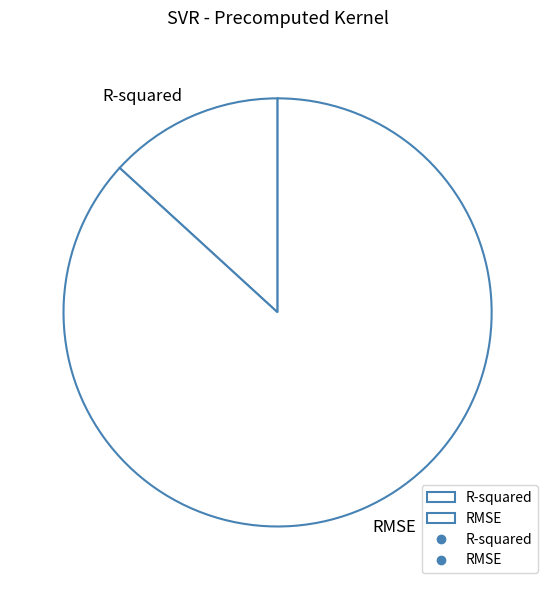

Which slice is the largest?

RMSE